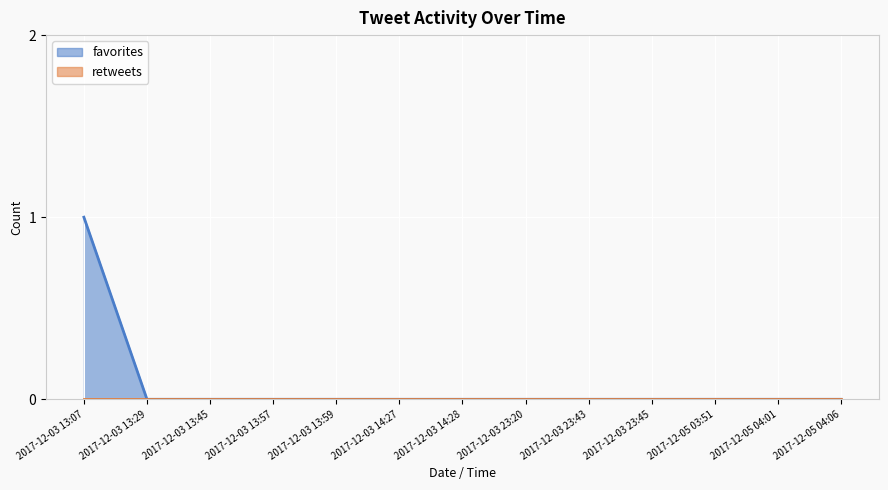

Which category has the highest value across all series?

2017-12-03 13:07